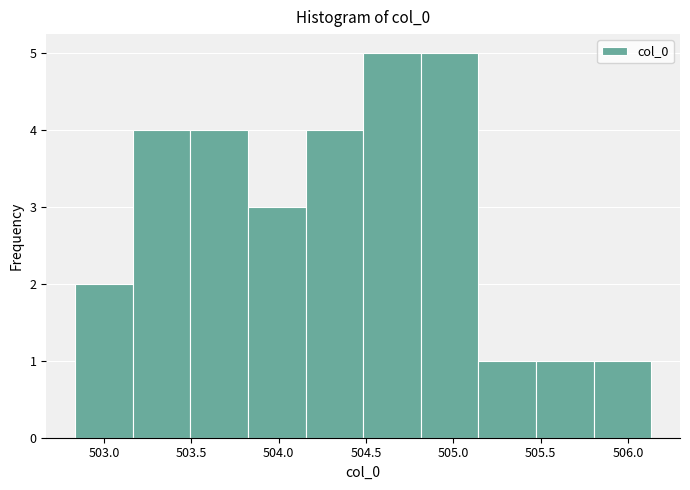

How tall is the bar that spans 503.15 to 503.50 on the x-axis? Neither the bar edges nor the heights are printed on the chart, so give them approximately, as read against the axes.

4